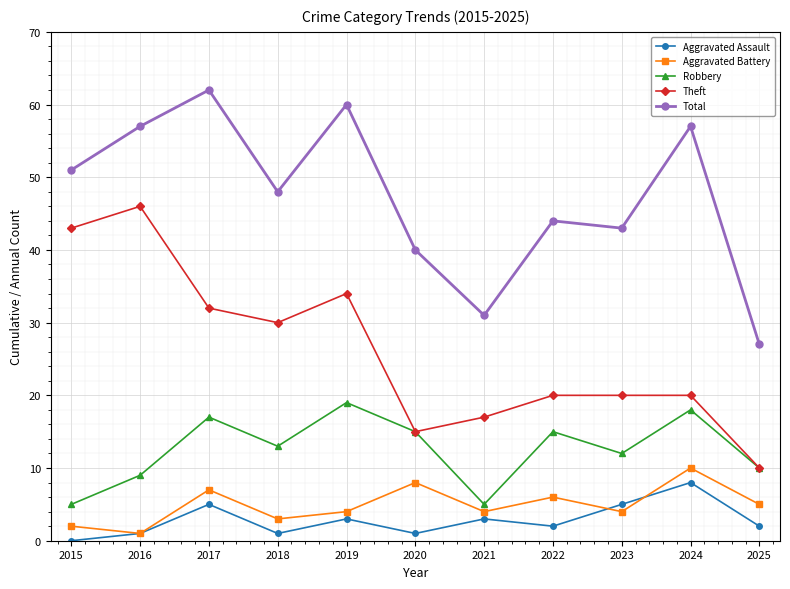

At which label does Aggravated Assault reach its minimum?

2015